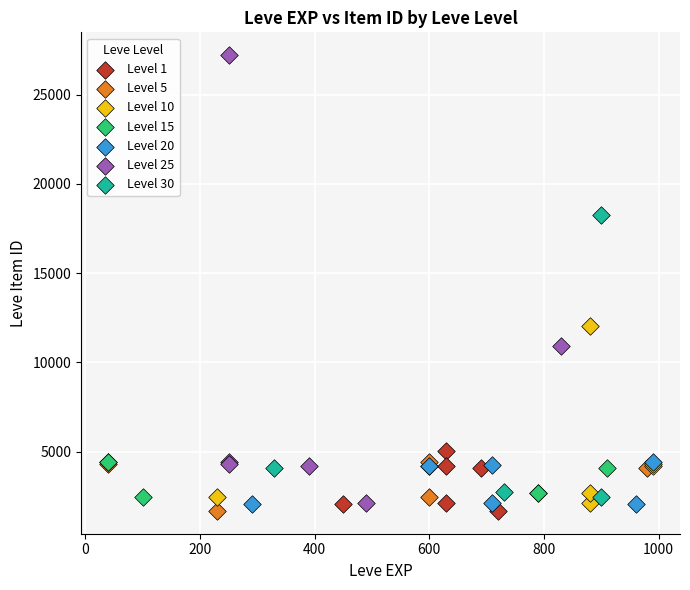

Which series reaches the maximum Y coordinate?

Level 25